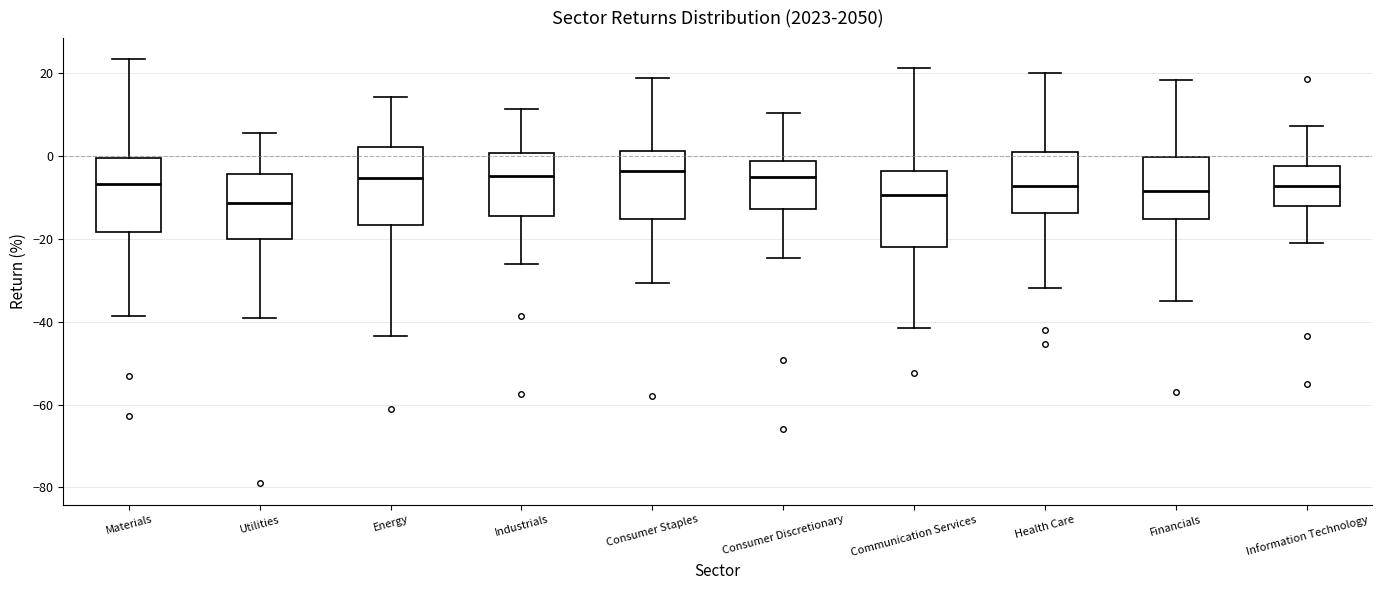

Reading left to right, transcribe this box plot: for each box, give where its median line is, the range the box spans, and where its two whiskers end, as read against the y-axis. The values are not printed on the chart, so give them approximately, as read against the axis.

Materials: median -6, box -18 to 0, whiskers -38 to 24
Utilities: median -12, box -20 to -4, whiskers -40 to 6
Energy: median -6, box -16 to 2, whiskers -44 to 14
Industrials: median -4, box -14 to 0, whiskers -26 to 12
Consumer Staples: median -4, box -16 to 2, whiskers -30 to 18
Consumer Discretionary: median -4, box -12 to -2, whiskers -24 to 10
Communication Services: median -10, box -22 to -4, whiskers -42 to 22
Health Care: median -8, box -14 to 2, whiskers -32 to 20
Financials: median -8, box -16 to 0, whiskers -36 to 18
Information Technology: median -8, box -12 to -2, whiskers -22 to 8